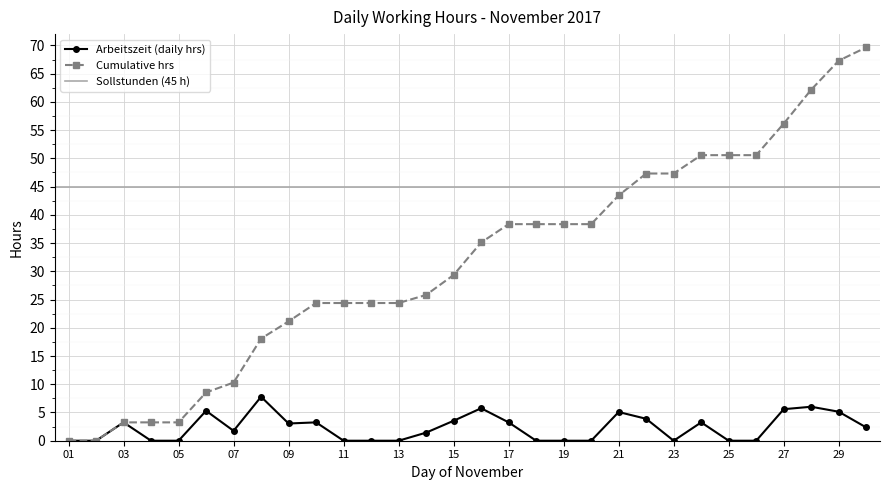

Where is the first local minimum?

07